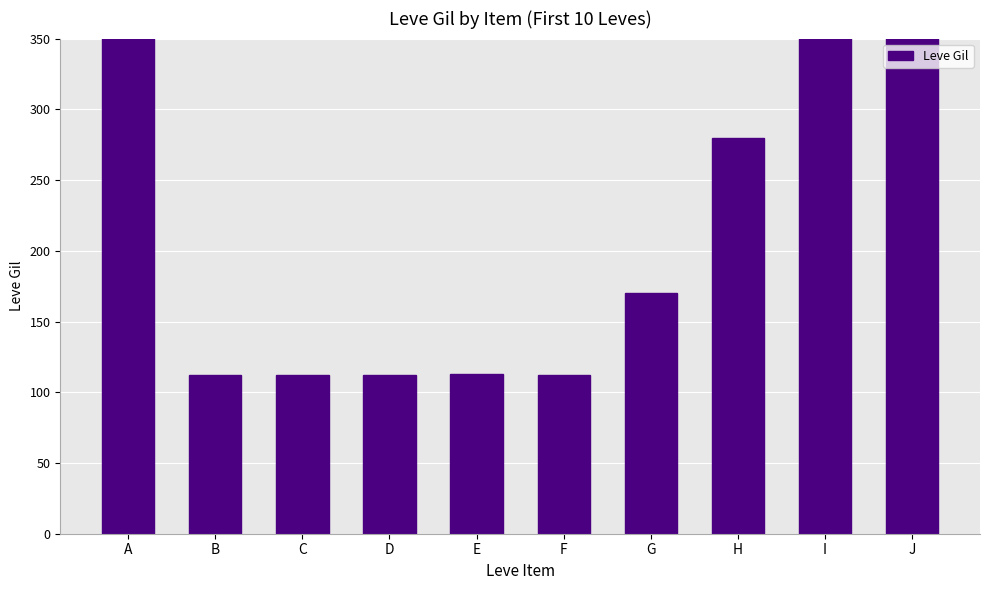

Reading left to right, list all the values displayed in this chart.

A=420	B=112	C=112	D=112	E=113	F=112	G=170	H=280	I=810	J=790